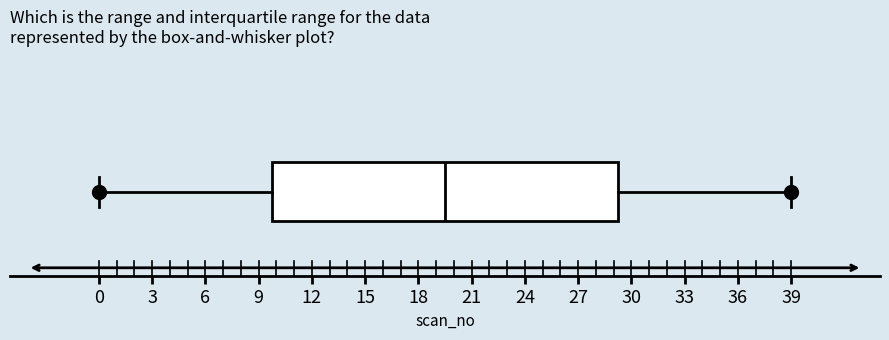

Read this box plot against the x-axis: the position of the median line, the range covered by the box, and the ends of both whiskers. The values are not printed on the chart, so give them approximately, as read against the axis.

median 19.5, box 10.0 to 29.5, whiskers 0.0 to 39.0